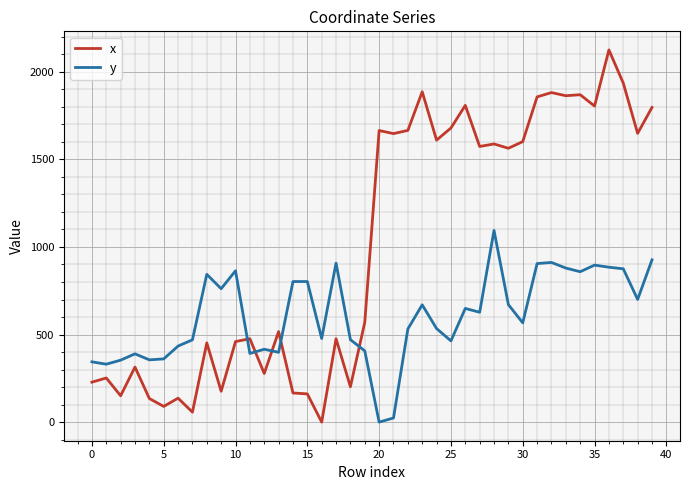

Which series has the widest spread of values?

x